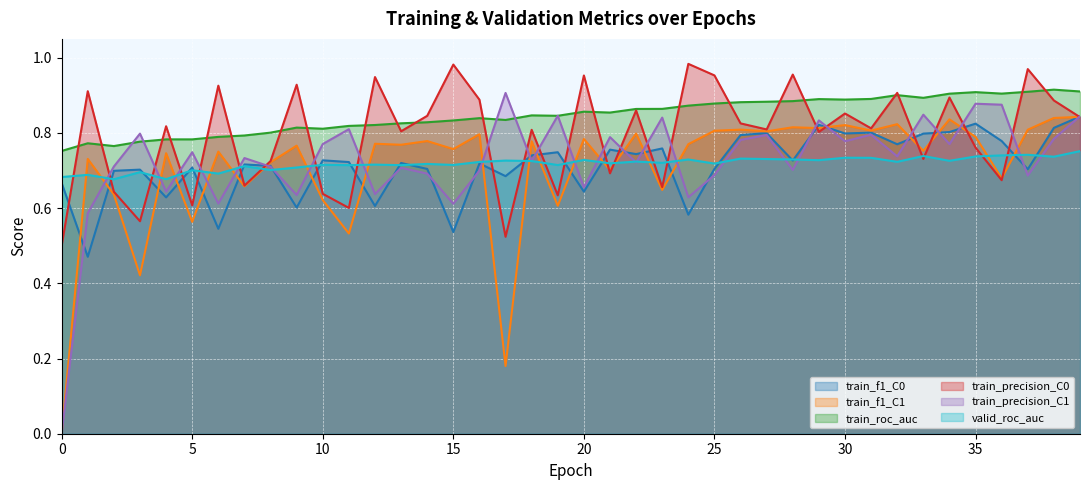

Reading right to left, what are all the values shown in this chart?

train_f1_C0: 0.8	0.8	0.7	0.8	0.8	0.8	0.8	0.8	0.8	0.8	0.8	0.7	0.8	0.8	0.7	0.6	0.8	0.7	0.8	0.6	0.7	0.7	0.7	0.7	0.5	0.7	0.7	0.6	0.7	0.7	0.6	0.7	0.7	0.5	0.7	0.6	0.7	0.7	0.5	0.7
train_f1_C1: 0.8	0.8	0.8	0.7	0.8	0.8	0.8	0.8	0.8	0.8	0.8	0.8	0.8	0.8	0.8	0.8	0.6	0.8	0.7	0.8	0.6	0.8	0.2	0.8	0.8	0.8	0.8	0.8	0.5	0.6	0.8	0.7	0.7	0.8	0.6	0.7	0.4	0.6	0.7	0.0
train_roc_auc: 0.9	0.9	0.9	0.9	0.9	0.9	0.9	0.9	0.9	0.9	0.9	0.9	0.9	0.9	0.9	0.9	0.9	0.9	0.9	0.9	0.8	0.8	0.8	0.8	0.8	0.8	0.8	0.8	0.8	0.8	0.8	0.8	0.8	0.8	0.8	0.8	0.8	0.8	0.8	0.8
train_precision_C0: 0.8	0.9	1.0	0.7	0.8	0.9	0.7	0.9	0.8	0.9	0.8	1.0	0.8	0.8	1.0	1.0	0.7	0.9	0.7	1.0	0.6	0.8	0.5	0.9	1.0	0.8	0.8	0.9	0.6	0.6	0.9	0.7	0.7	0.9	0.6	0.8	0.6	0.6	0.9	0.5
train_precision_C1: 0.8	0.8	0.7	0.9	0.9	0.8	0.8	0.7	0.8	0.8	0.8	0.7	0.8	0.8	0.7	0.6	0.8	0.7	0.8	0.7	0.8	0.7	0.9	0.7	0.6	0.7	0.7	0.6	0.8	0.8	0.6	0.7	0.7	0.6	0.7	0.6	0.8	0.7	0.6	0.0
valid_roc_auc: 0.8	0.7	0.7	0.7	0.7	0.7	0.7	0.7	0.7	0.7	0.7	0.7	0.7	0.7	0.7	0.7	0.7	0.7	0.7	0.7	0.7	0.7	0.7	0.7	0.7	0.7	0.7	0.7	0.7	0.7	0.7	0.7	0.7	0.7	0.7	0.7	0.7	0.7	0.7	0.7